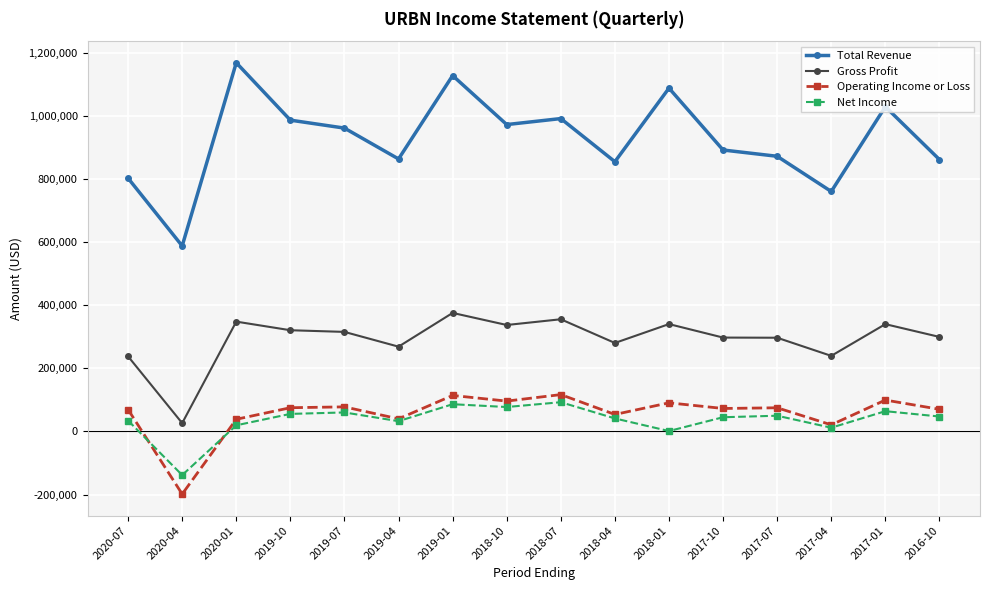

What is the difference between the highest and lowest values at 2020-04?

787200